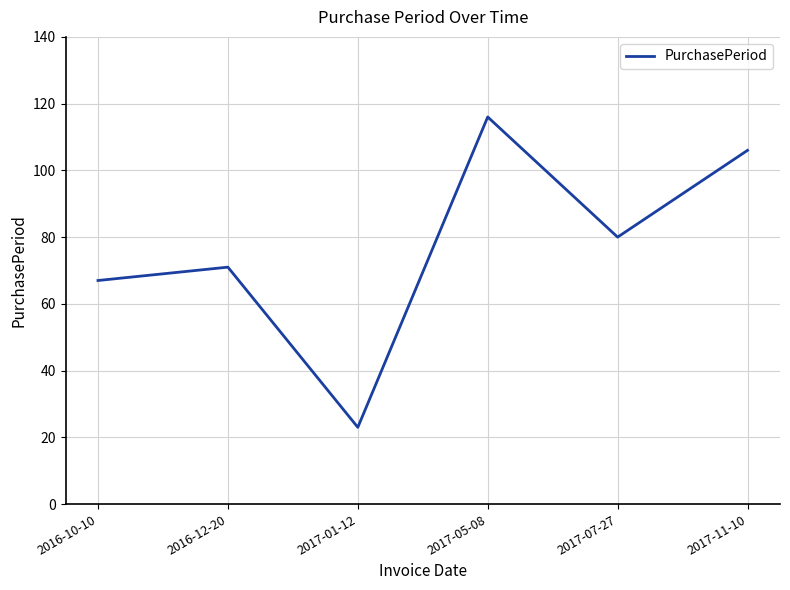

What is the smallest value displayed?

23